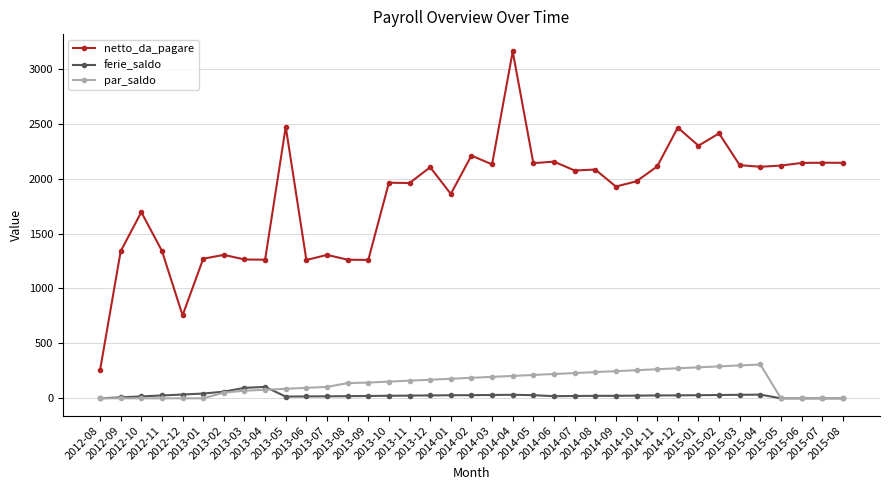

What is the value of the netto_da_pagare point at the 11th from the left?

1259.0